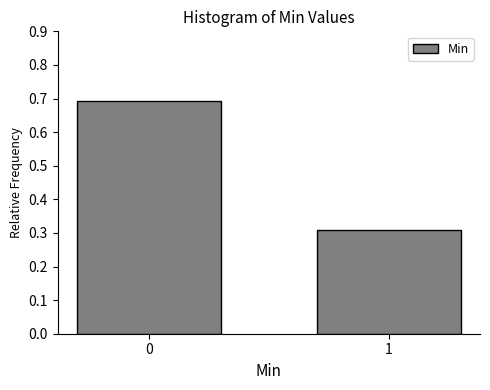

Reading left to right, transcribe all the data shown in this chart.

0=0.7	1=0.3